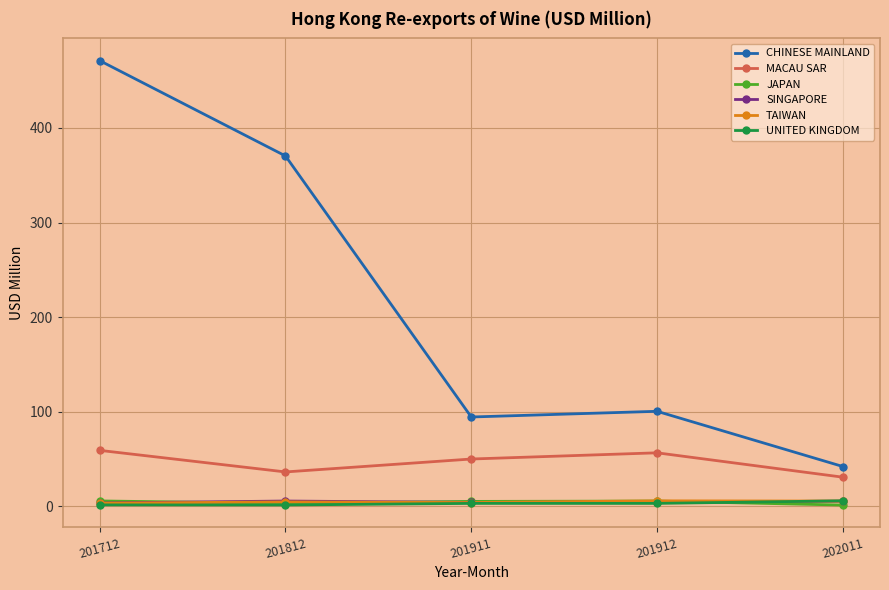

What is the difference between the MACAU SAR values at 201912 and 202011?

25.8